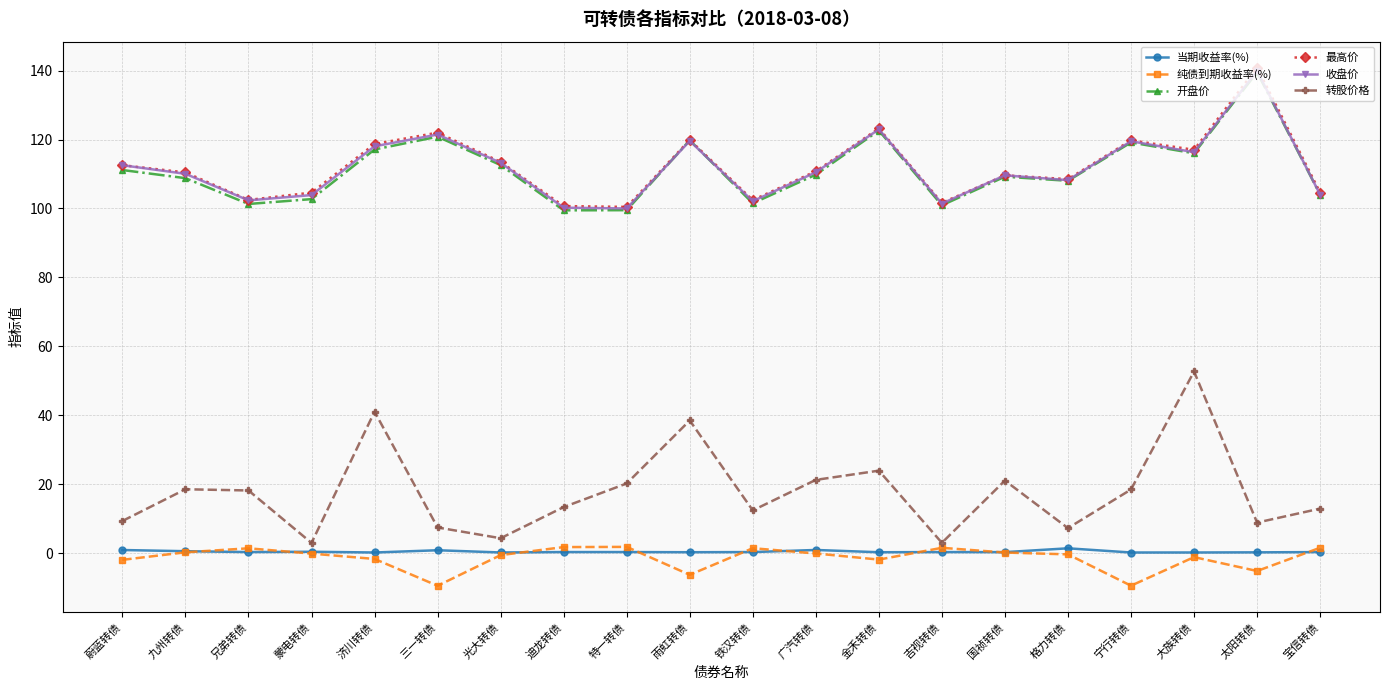

What is the difference between the maximum and minimum values in the 开盘价 series?

40.1